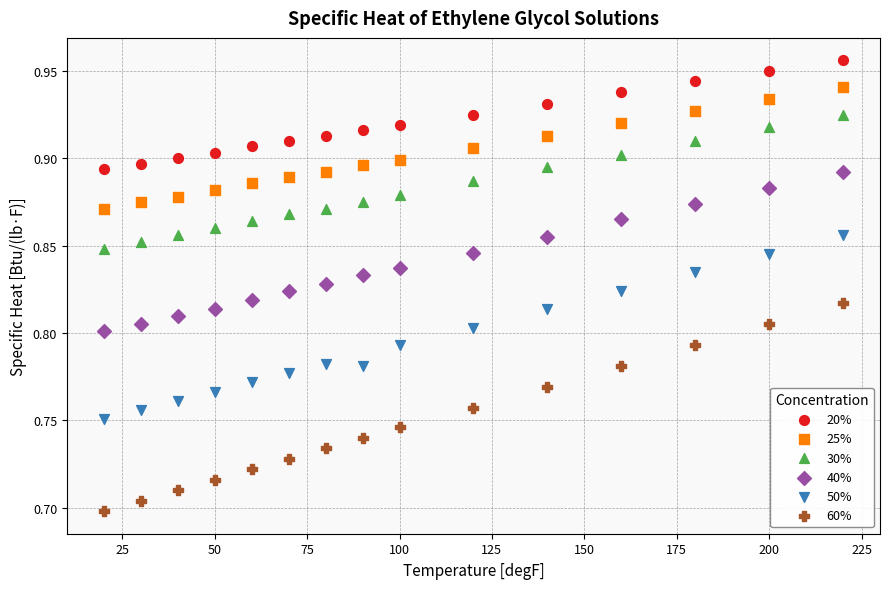

Which series reaches the minimum Y coordinate?

60%